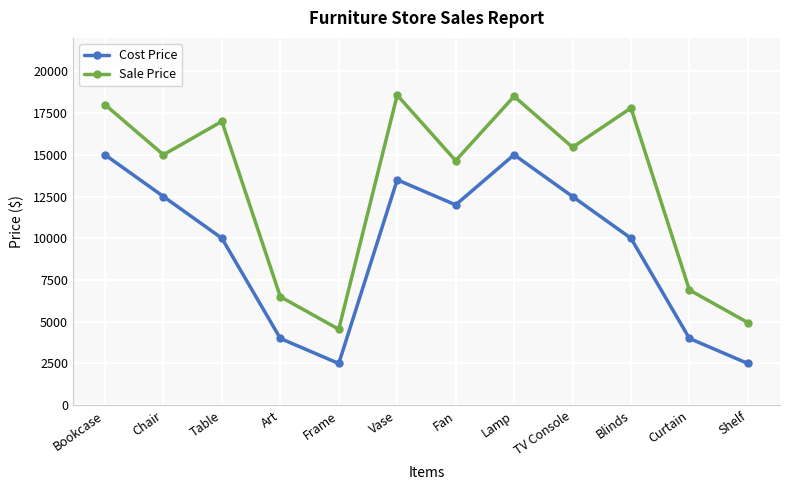

At which label is Sale Price closest to 11560?

Fan